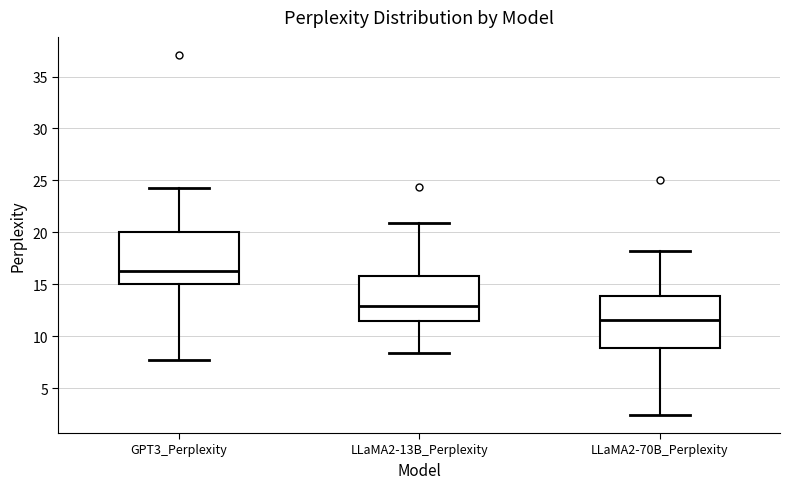

Where is the upper edge of the box for LLaMA2-13B_Perplexity on the y-axis? The values are not printed on the chart, so give them approximately, as read against the axis.

16.0